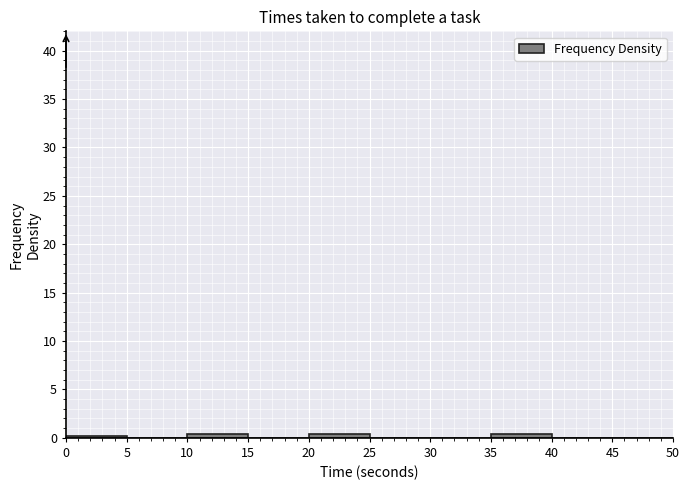

Reading left to right, transcribe this chart: for each bar, give the range it covers on the x-axis and its height. The values are not printed on the chart, so give them approximately, as read against the axis.

0 to 5: under 0.5
5 to 10: 0
10 to 15: under 0.5
15 to 20: 0
20 to 25: under 0.5
25 to 30: 0
30 to 35: 0
35 to 40: under 0.5
40 to 45: 0
45 to 50: 0